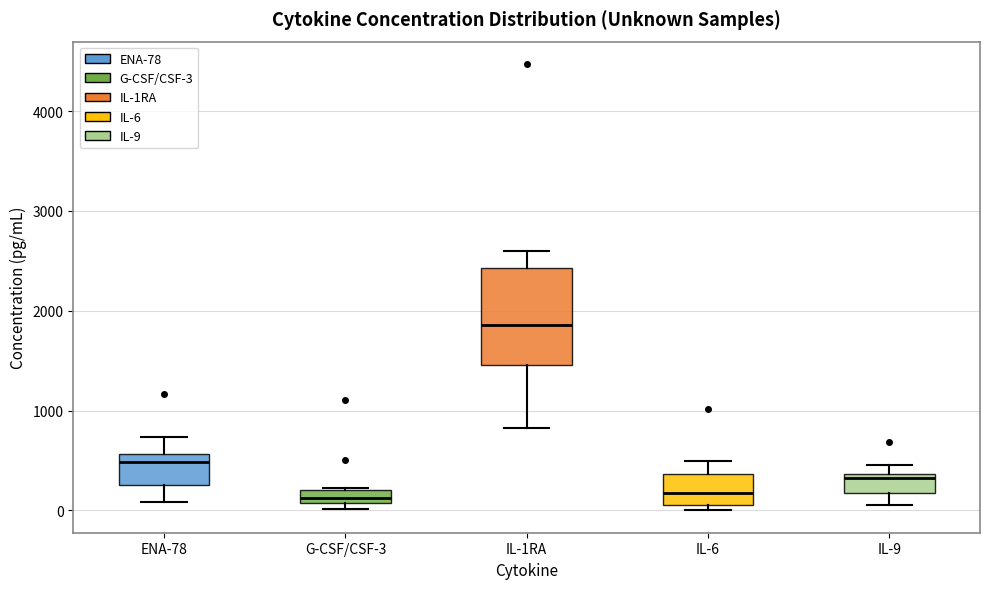

Where is the upper edge of the box for IL-9 on the y-axis? The values are not printed on the chart, so give them approximately, as read against the axis.

400